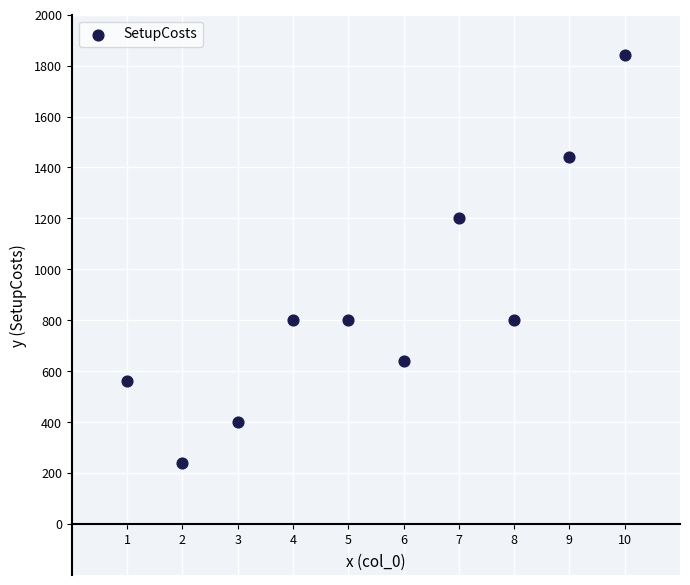

What is the range of Y values (max minus min)?

1600